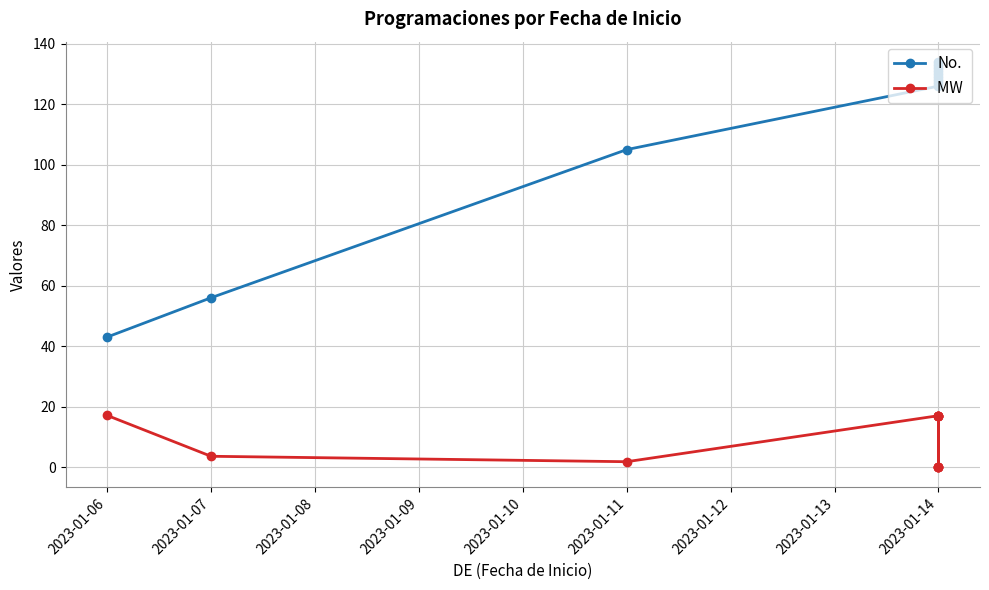

What is the difference between the No. values at 2023-01-11 and 11?

6.0